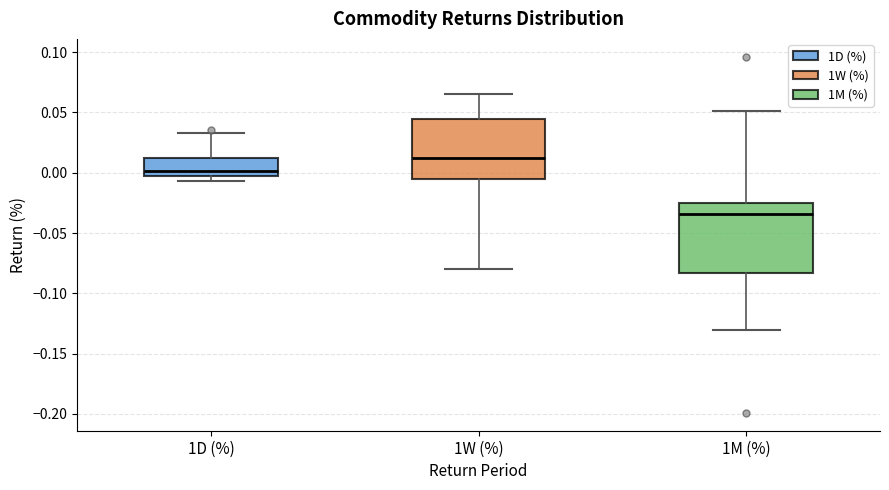

Which box is the tallest, from its lower edge to its upper edge?

1M (%)